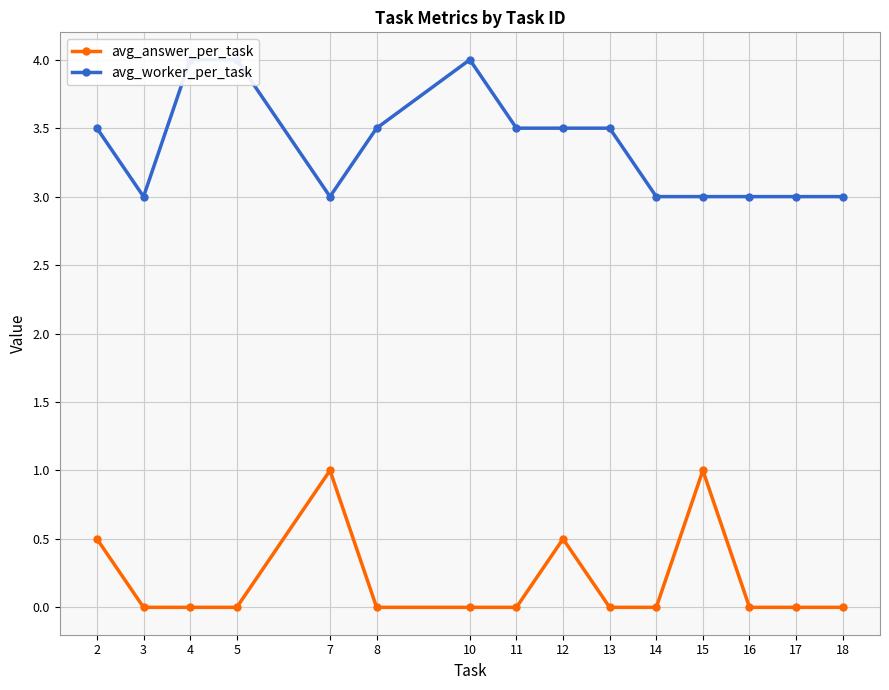

What is the difference between the maximum and minimum values in the avg_worker_per_task series?

1.0